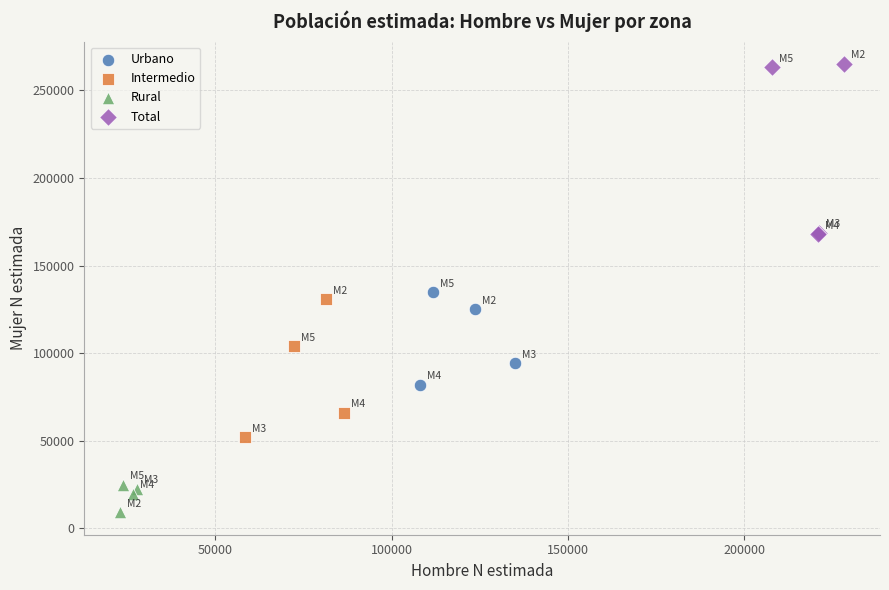

What are all the series names shown in the legend?

Urbano, Intermedio, Rural, Total